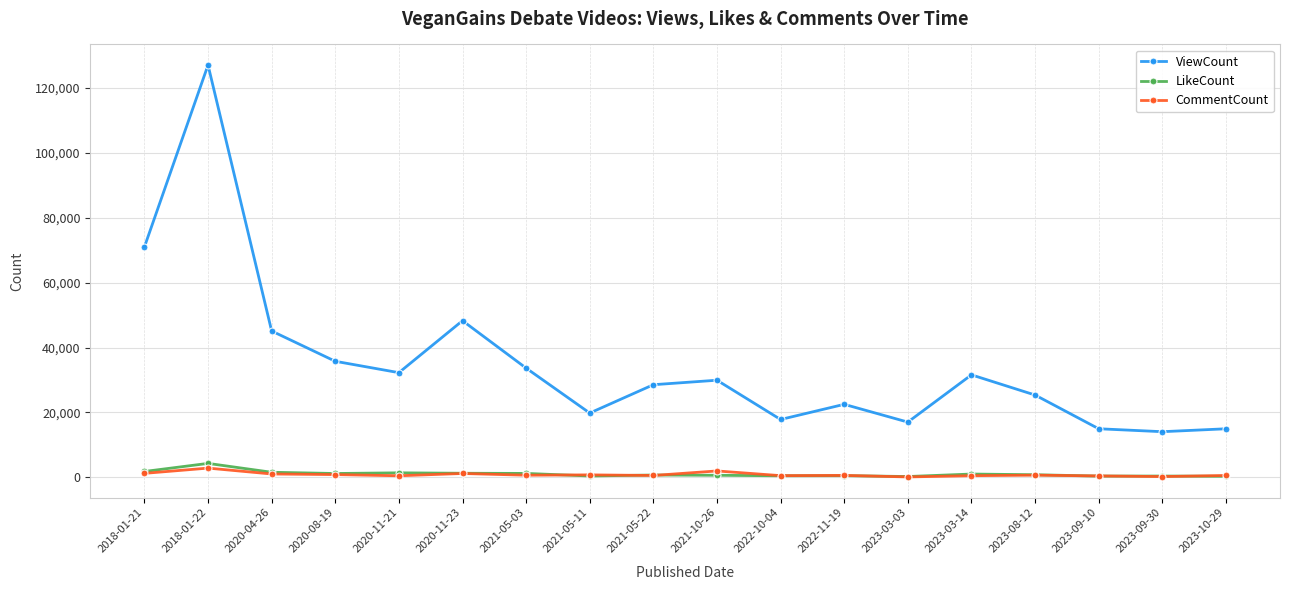

Does the chart have visible grid lines?

Yes